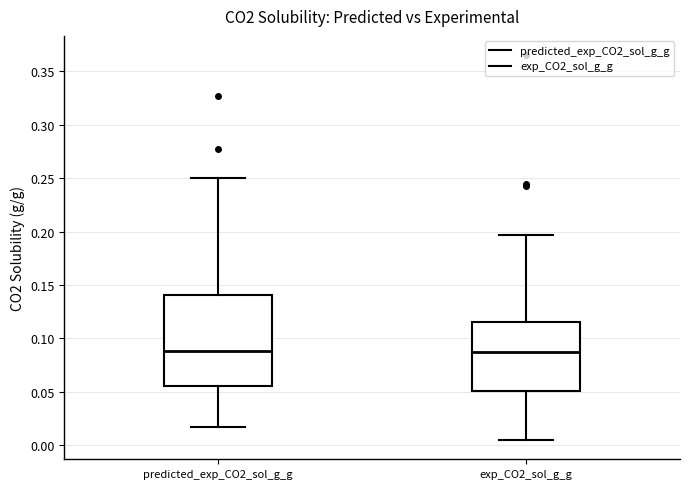

Where does the lower whisker of the box for predicted_exp_CO2_sol_g_g end on the y-axis? The values are not printed on the chart, so give them approximately, as read against the axis.

0.015